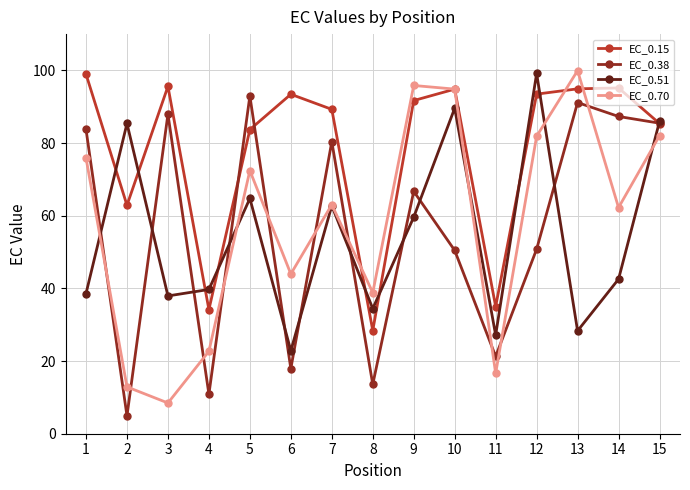

Where is the first local maximum for EC_0.51?

2